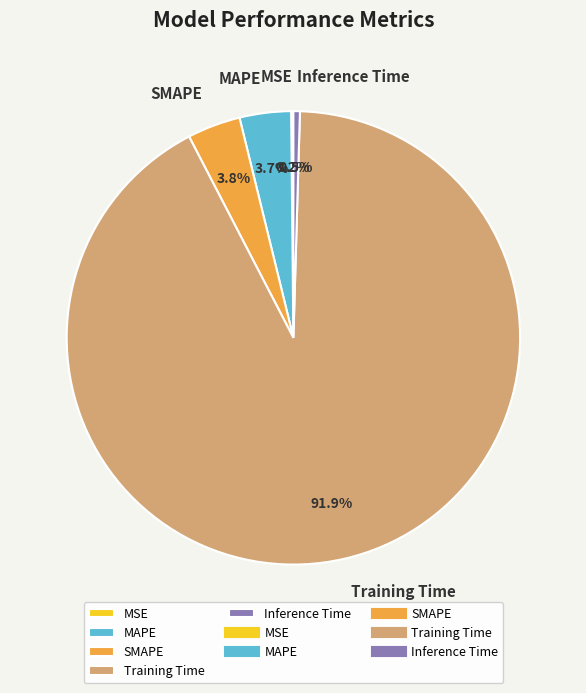

To the nearest percent, what is the difference between the largest and smallest slice percentages?

92%